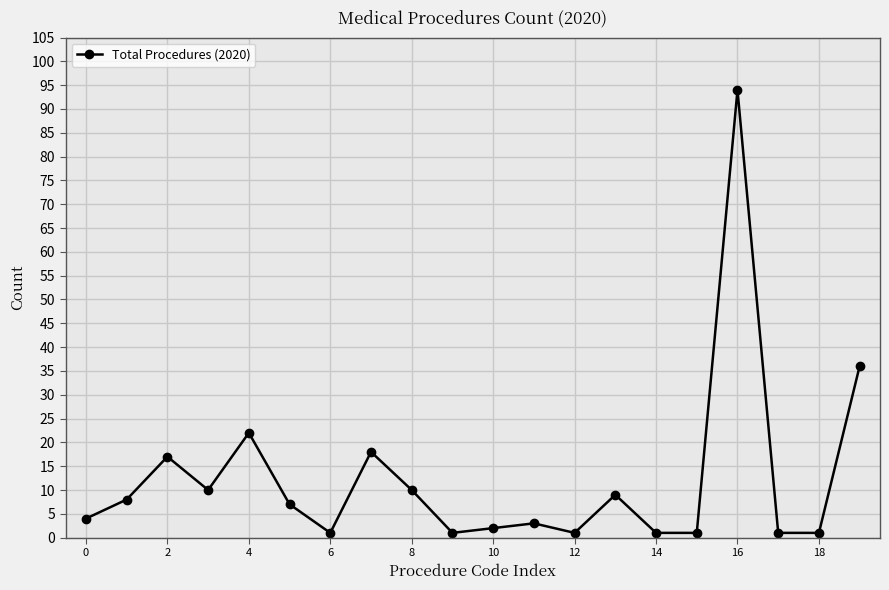

What is the value of the 14th point from the left?

9